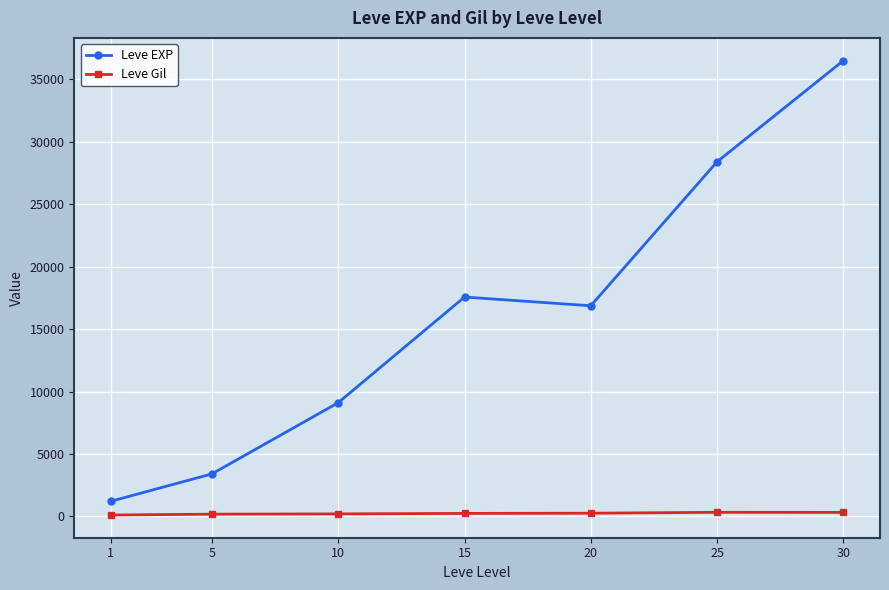

How many lines are shown in the chart?

2